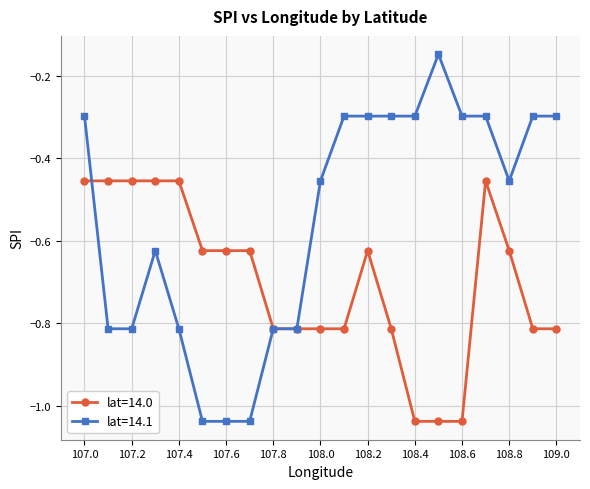

True or false: lat=14.0 has more than 1 points higher than both neighbors.

True